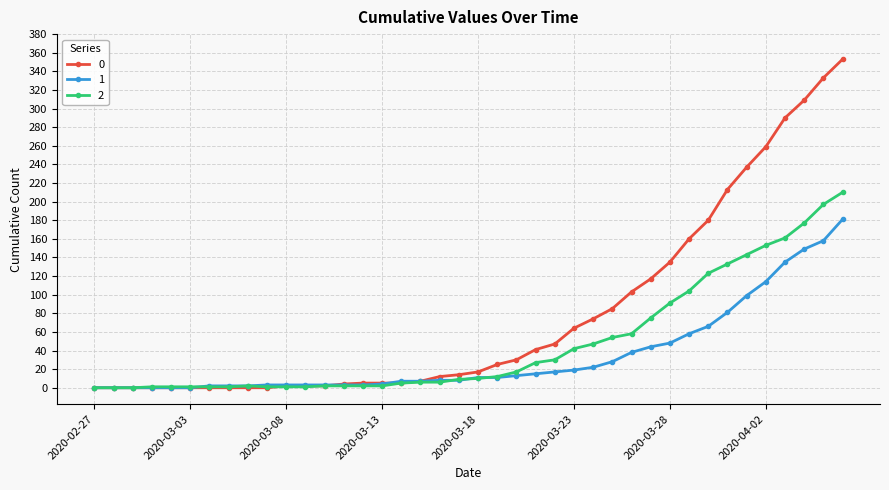

What is the highest value of the 2 series?

210